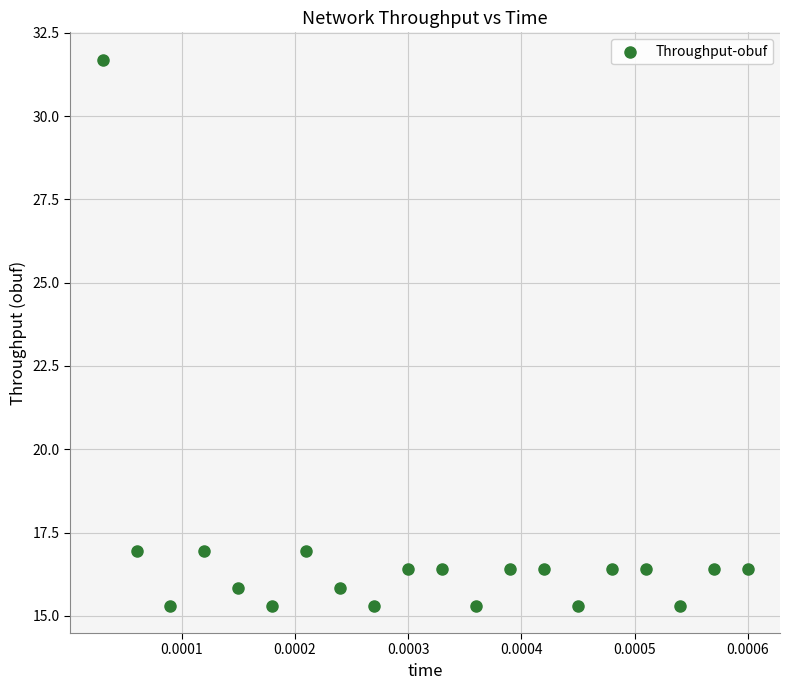

What is the range of Y values (max minus min)?

16.4